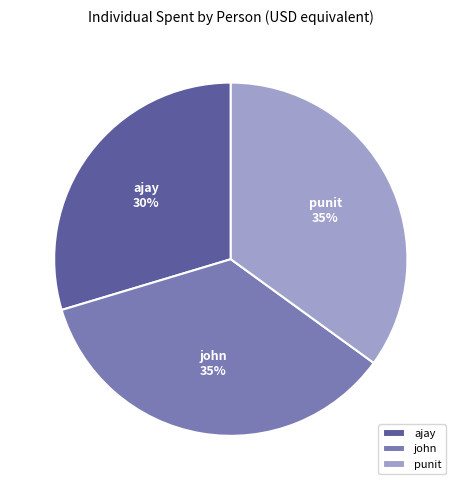

To the nearest percent, what portion does john represent?

35%